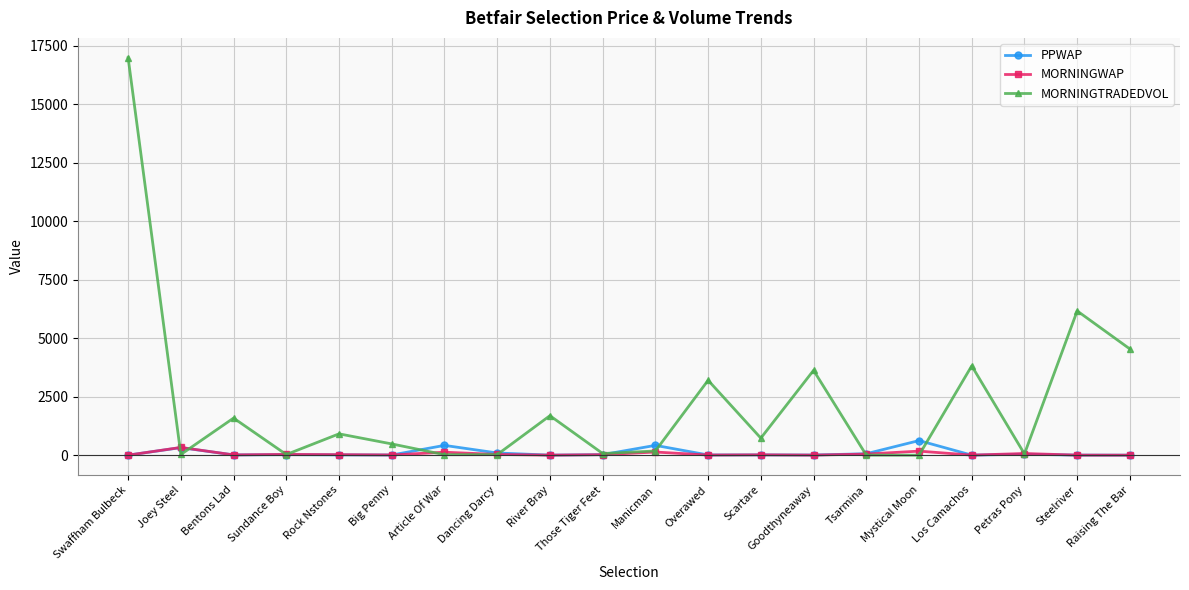

What is the label of the 12th point from the left?

Overawed